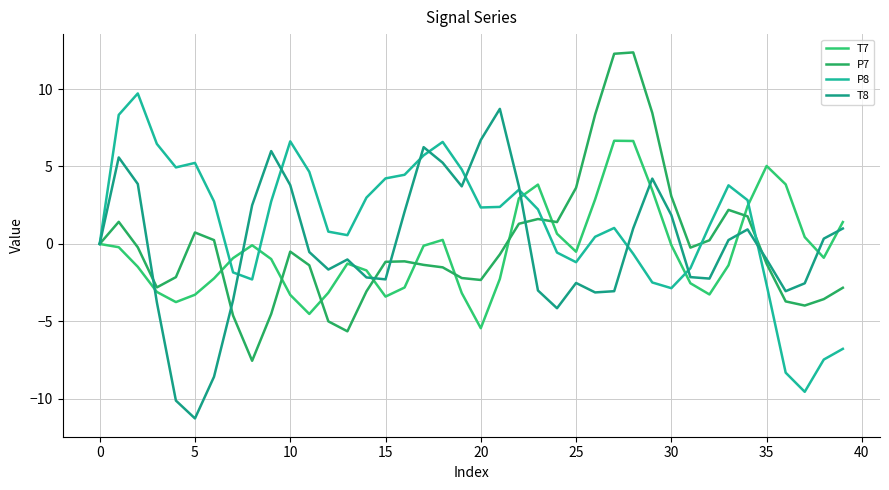

Reading left to right, what are all the values shown in this chart?

T7: 0.0	-0.2	-1.5	-3.1	-3.8	-3.3	-2.2	-0.9	-0.1	-1.0	-3.3	-4.5	-3.1	-1.3	-1.7	-3.4	-2.8	-0.1	0.3	-3.2	-5.4	-2.3	2.9	3.8	0.7	-0.5	2.9	6.7	6.6	3.5	-0.1	-2.5	-3.3	-1.4	2.4	5.0	3.8	0.4	-0.9	1.4
P7: -0.0	1.4	-0.2	-2.8	-2.1	0.7	0.2	-4.6	-7.5	-4.5	-0.5	-1.4	-5.0	-5.6	-3.1	-1.2	-1.1	-1.4	-1.5	-2.2	-2.3	-0.7	1.3	1.6	1.4	3.6	8.3	12.3	12.4	8.5	3.1	-0.2	0.2	2.2	1.8	-1.3	-3.7	-4.0	-3.6	-2.8
P8: -0.0	8.3	9.7	6.5	4.9	5.2	2.7	-1.8	-2.3	2.7	6.6	4.7	0.8	0.6	3.0	4.2	4.5	5.7	6.6	4.8	2.4	2.4	3.5	2.2	-0.6	-1.2	0.5	1.0	-0.6	-2.5	-2.9	-1.6	1.2	3.8	2.8	-2.6	-8.3	-9.5	-7.5	-6.8
T8: 0.0	5.6	3.9	-3.8	-10.1	-11.3	-8.6	-3.6	2.5	6.0	3.8	-0.5	-1.7	-1.0	-2.2	-2.3	2.1	6.2	5.2	3.7	6.7	8.7	3.7	-3.0	-4.2	-2.5	-3.1	-3.0	1.0	4.2	1.9	-2.1	-2.2	0.3	0.9	-1.0	-3.0	-2.5	0.3	1.0